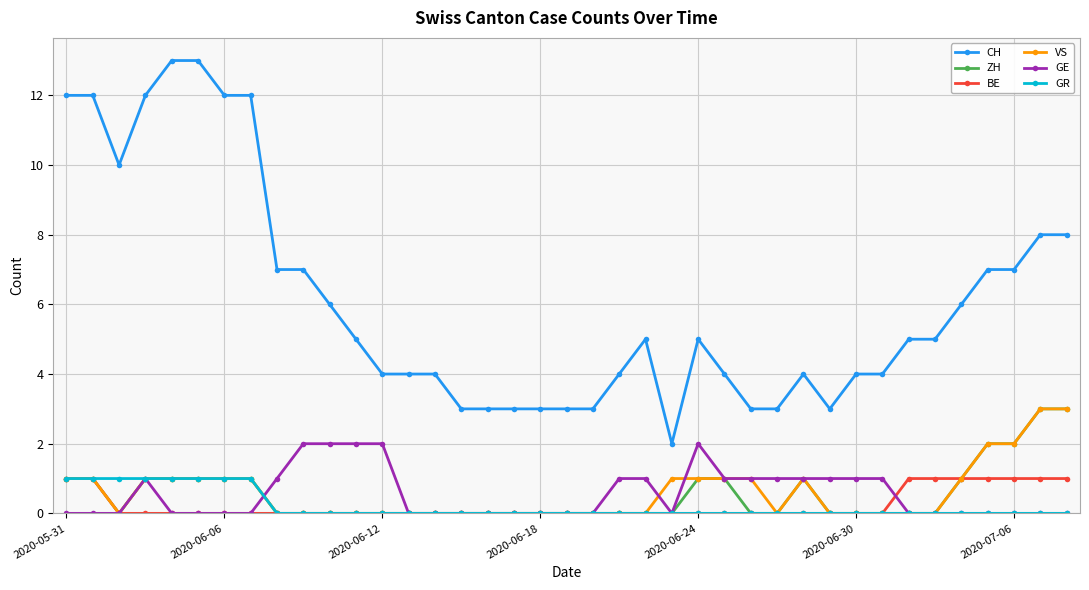

At how many categories does at least one series exceed 1?

39